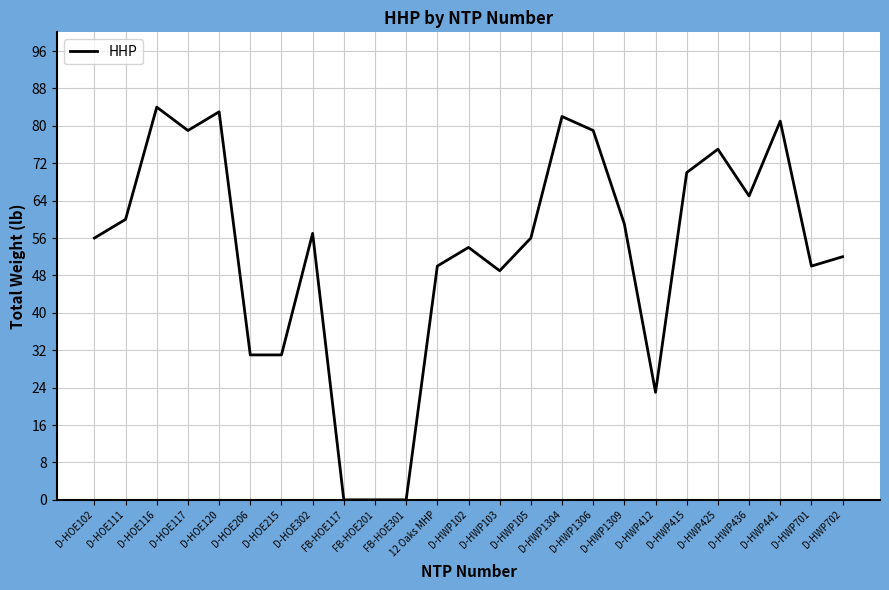

What is the change in value from D-HOE302 to D-HWP1304?

+25